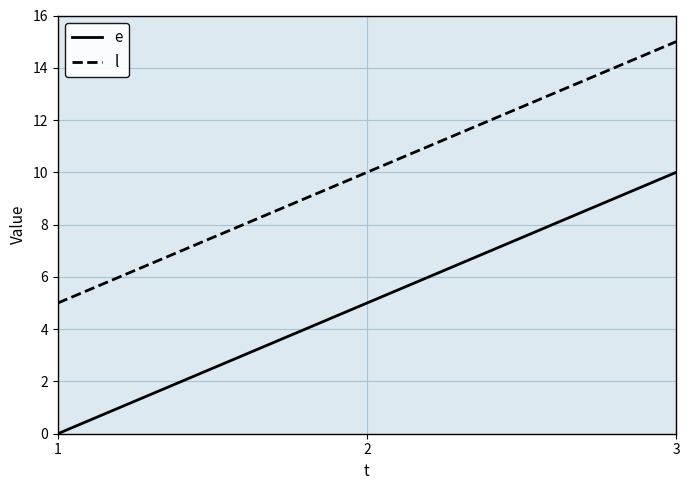

How many lines are shown in the chart?

2